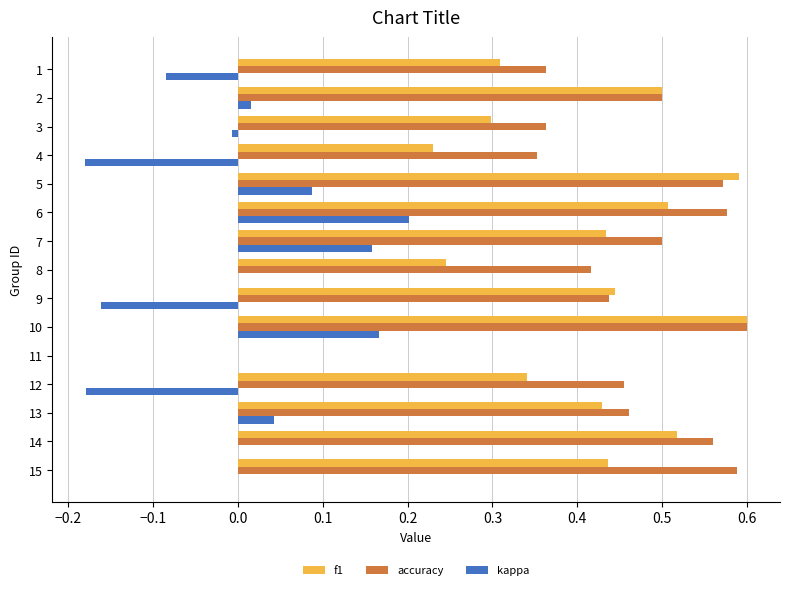

Is it true that kappa equals -0.2 at 8?

False